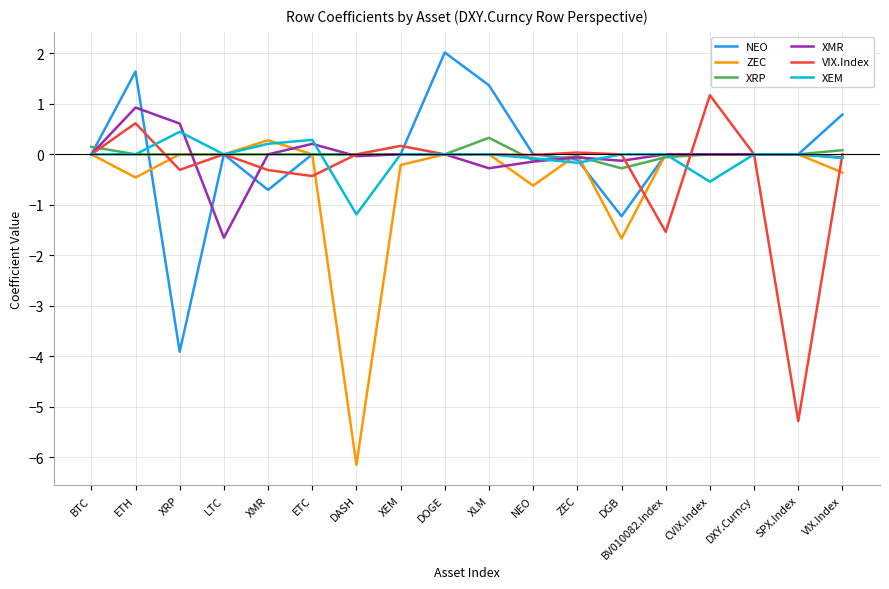

True or false: NEO has more than 0 points higher than both neighbors.

True